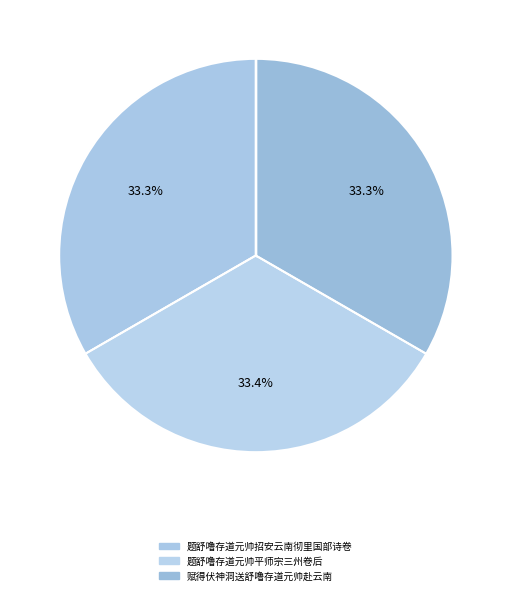

How many slices are in this pie chart?

3